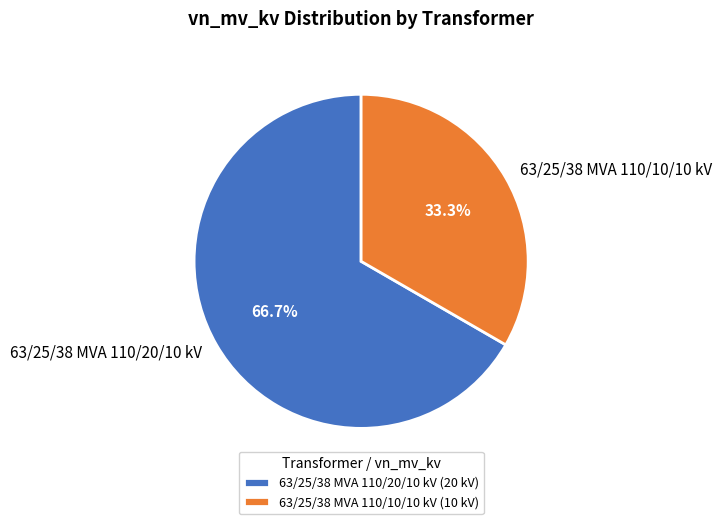

How much of the chart is everything except 63/25/38 MVA 110/20/10 kV?

33.3%